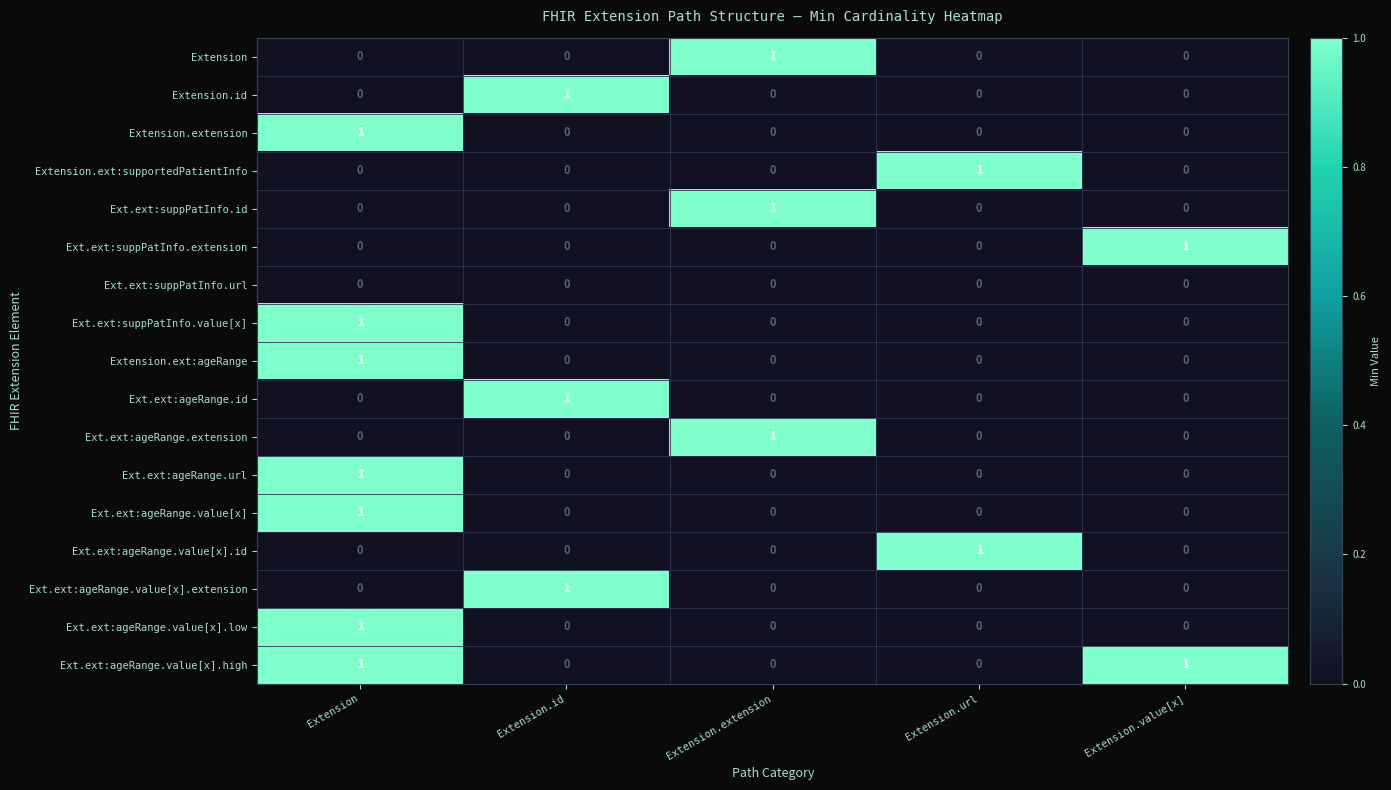

How many Ext.ext:suppPatInfo.id values are between 0 and 1?

5